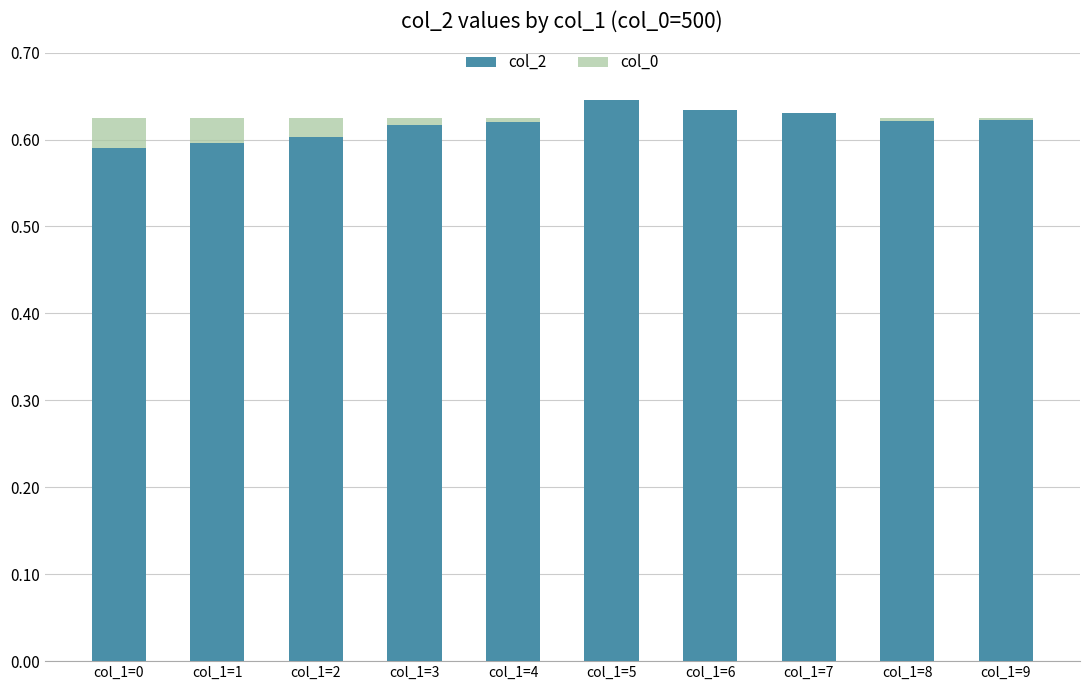

How many categories are shown in the chart?

10